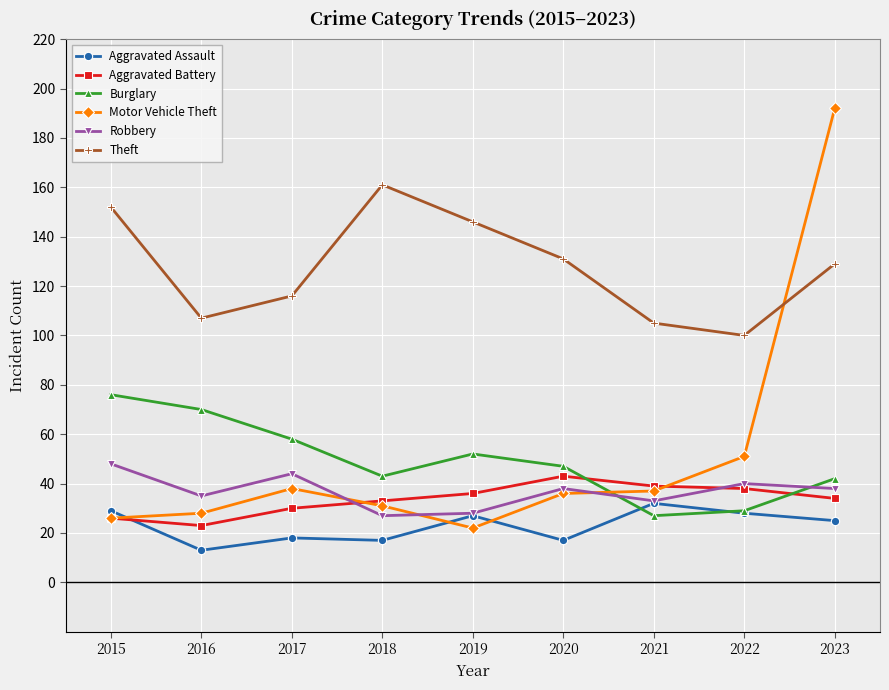

At which category is the sum across all series the highest?

2023